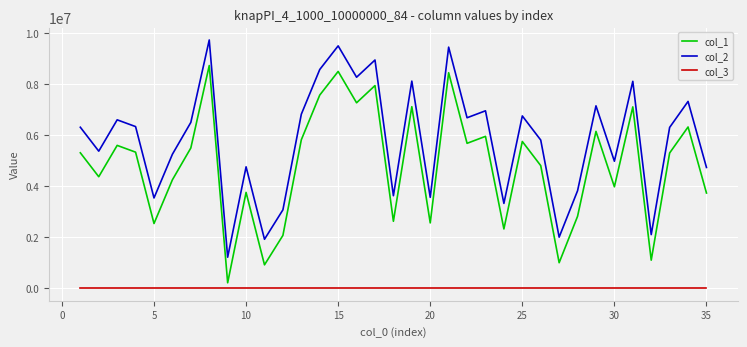

Rank the series by their average value, from highest to lowest.

col_2, col_1, col_3